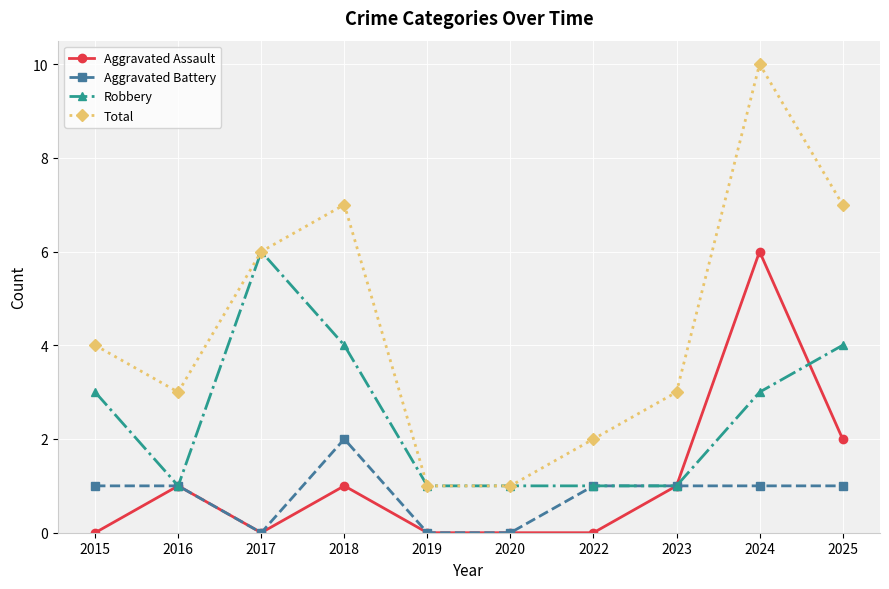

Rank the series at 2025 from lowest to highest value.

Aggravated Battery, Aggravated Assault, Robbery, Total